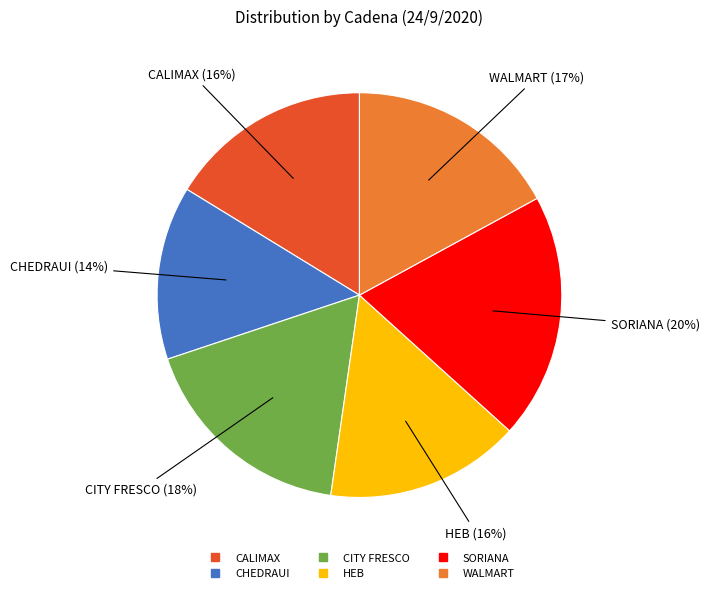

True or false: CITY FRESCO accounts for 6% of the total.

False